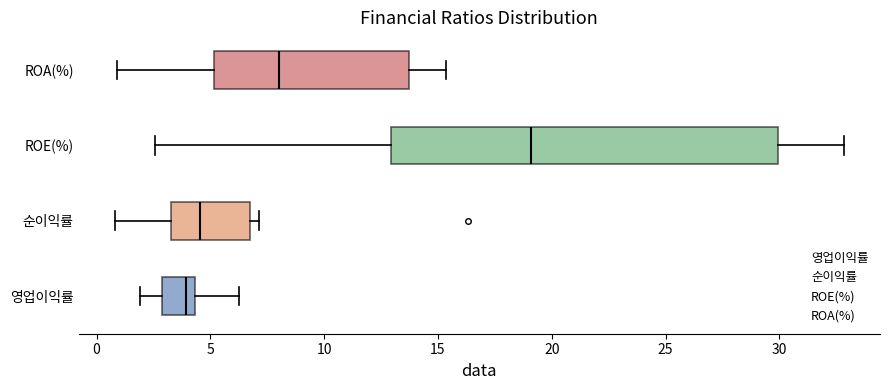

Where is the left edge of the box for 순이익률 on the x-axis? The values are not printed on the chart, so give them approximately, as read against the axis.

3.5